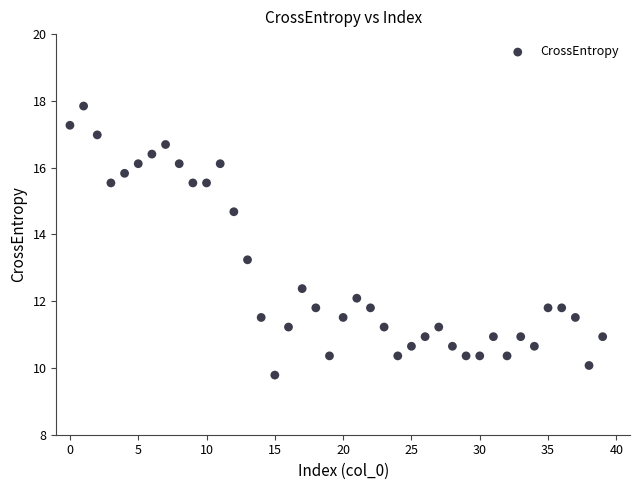

What Y value in the scatter plot is closest to 13?

13.2